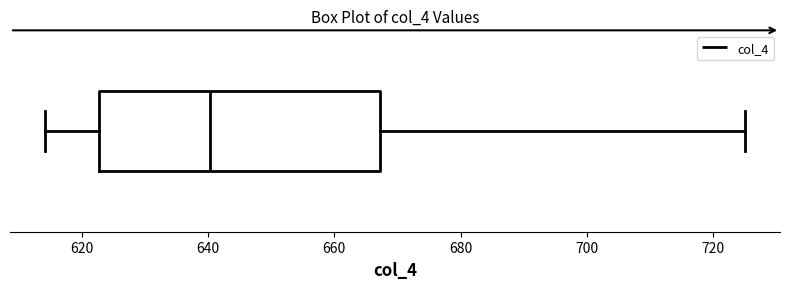

Where is the left edge of the box on the x-axis? The values are not printed on the chart, so give them approximately, as read against the axis.

622